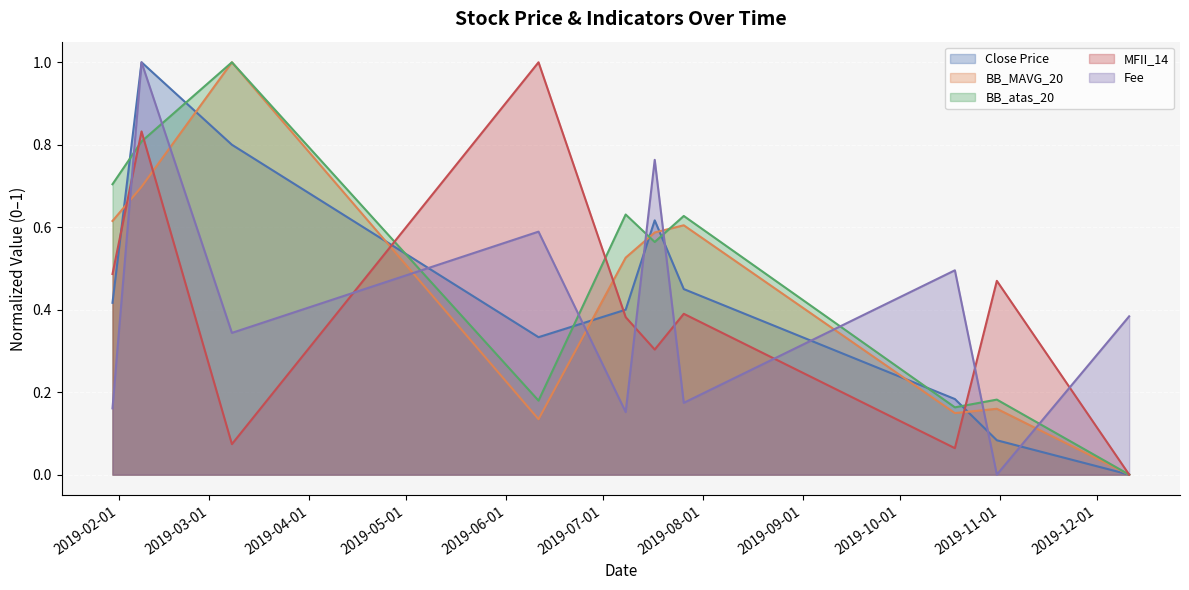

How many data points in BB_atas_20 are above 0?

9